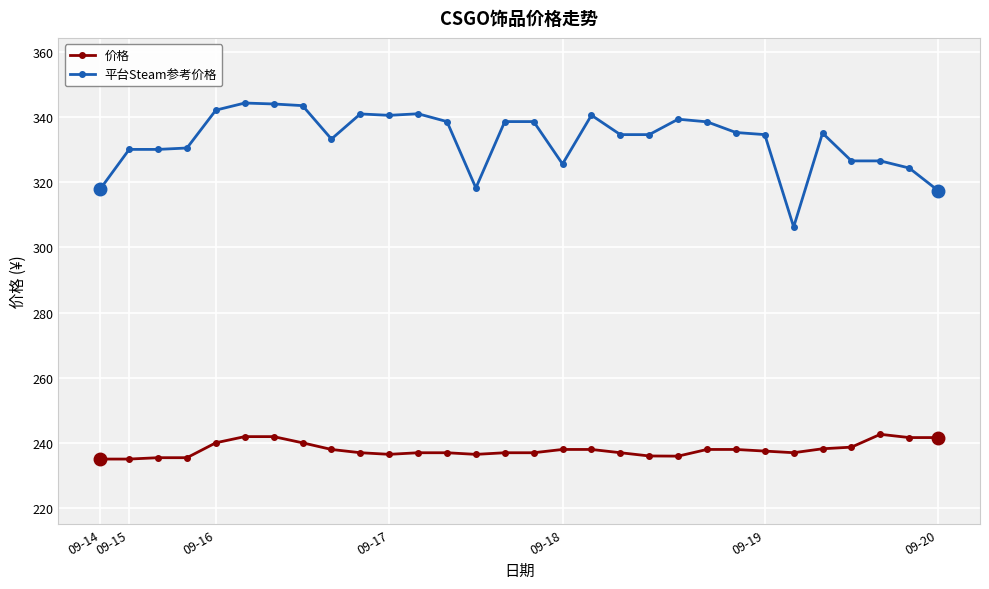

What is the difference between the second highest and minimum values in the 平台Steam参考价格 series?

37.8